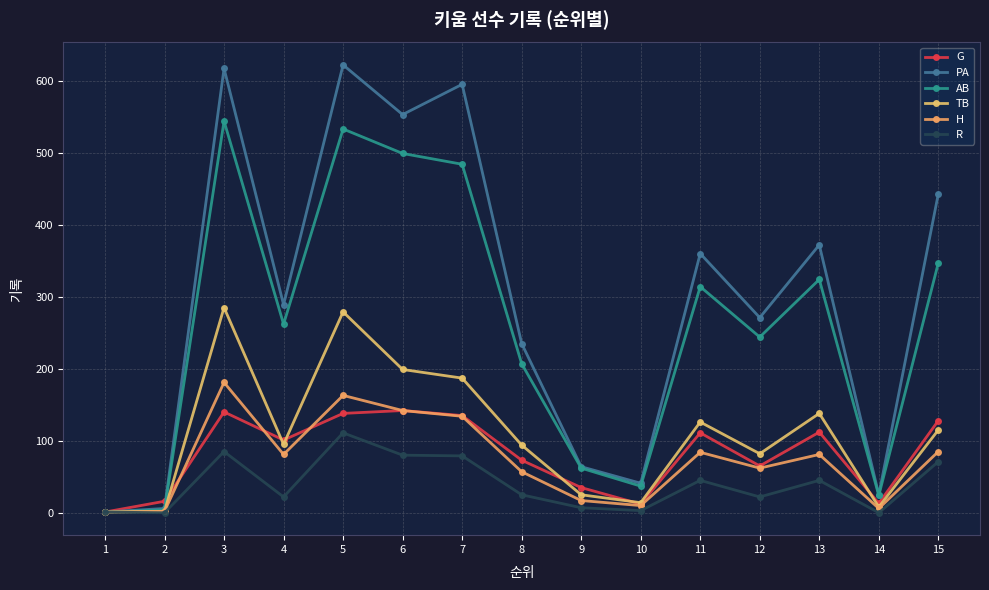

At which category is the sum across all series the highest?

3